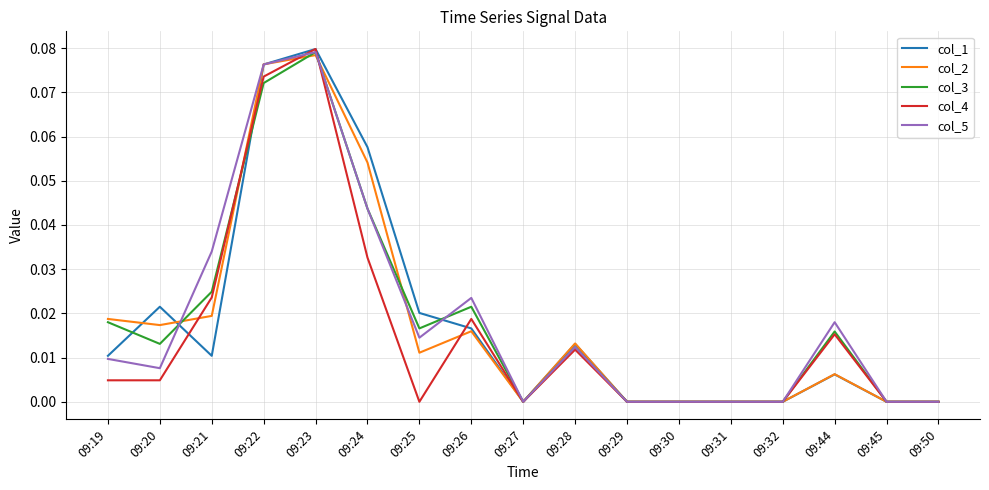

How many distinct data groups are displayed?

5